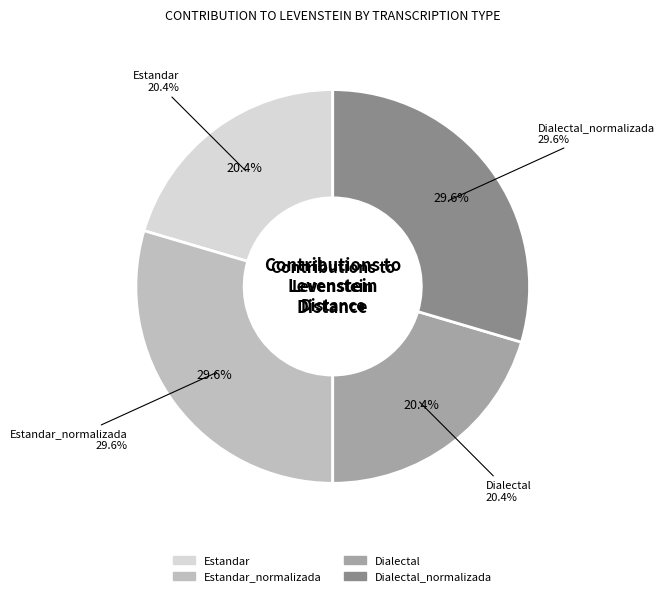

Count the number of slices in the pie.

4